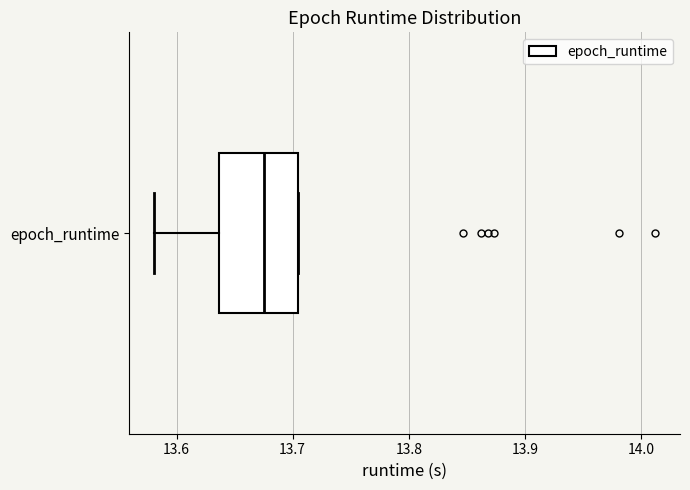

Read this box plot against the x-axis: the position of the median line, the range covered by the box, and the ends of both whiskers. The values are not printed on the chart, so give them approximately, as read against the axis.

median 13.68, box 13.64 to 13.70, whiskers 13.58 to 13.70